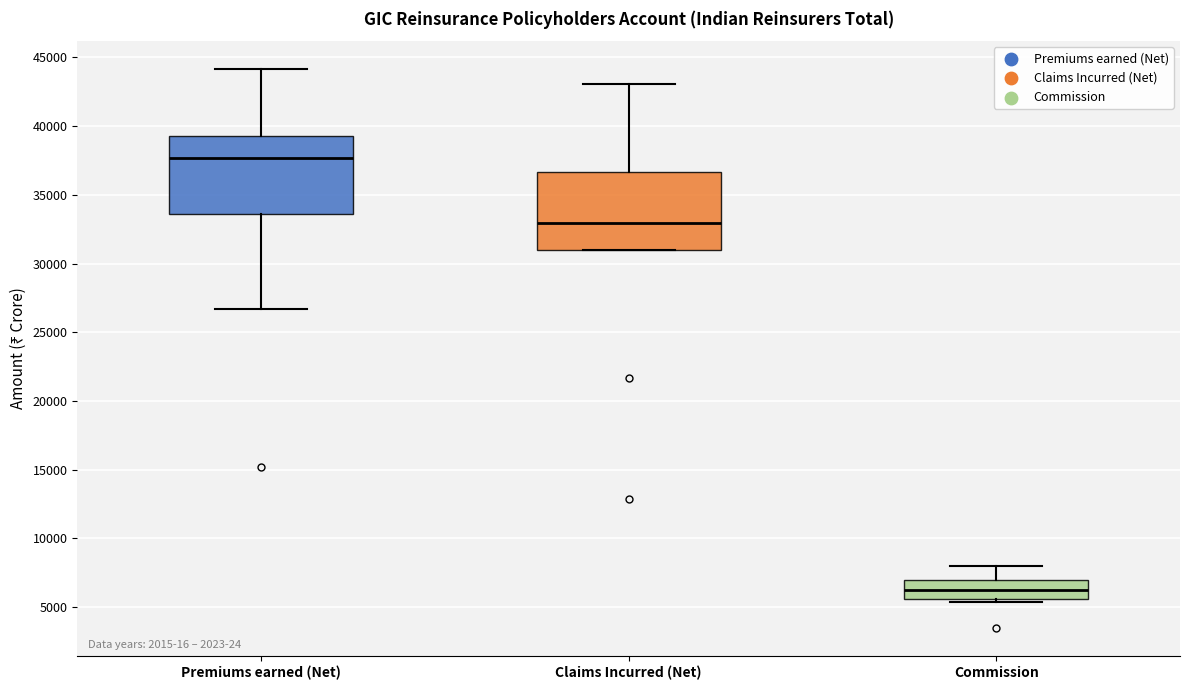

Reading left to right, transcribe this box plot: for each box, give where its median line is, the range the box spans, and where its two whiskers end, as read against the y-axis. The values are not printed on the chart, so give them approximately, as read against the axis.

Premiums earned (Net): median 37500, box 33500 to 39500, whiskers 26500 to 44000
Claims Incurred (Net): median 33000, box 31000 to 36500, whiskers 31000 to 43000
Commission: median 6000, box 5500 to 7000, whiskers 5500 (just below the box's lower edge) to 8000